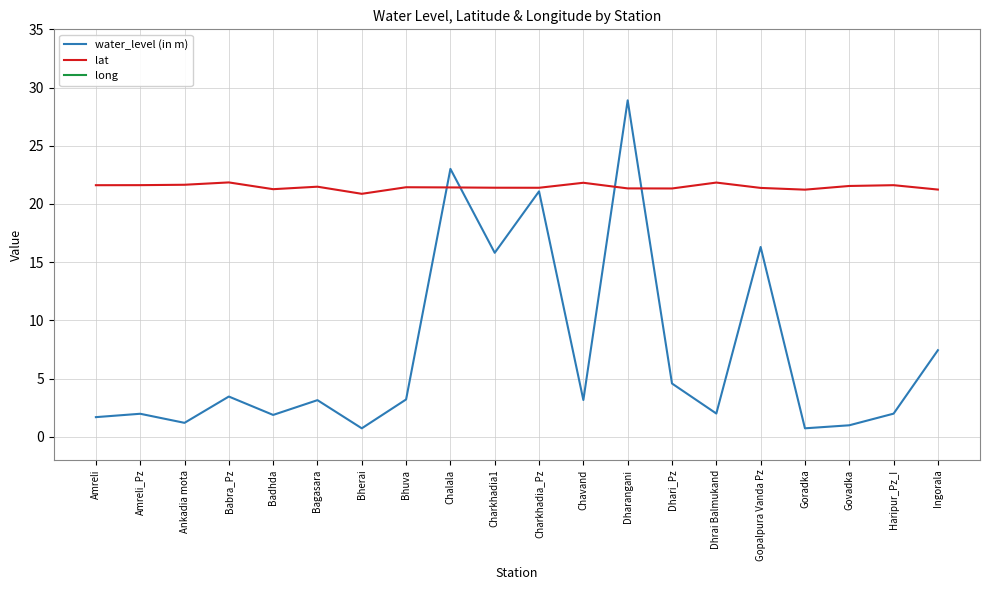

In lat, how many points are lower than both neighbors (excluding endpoints)?

5